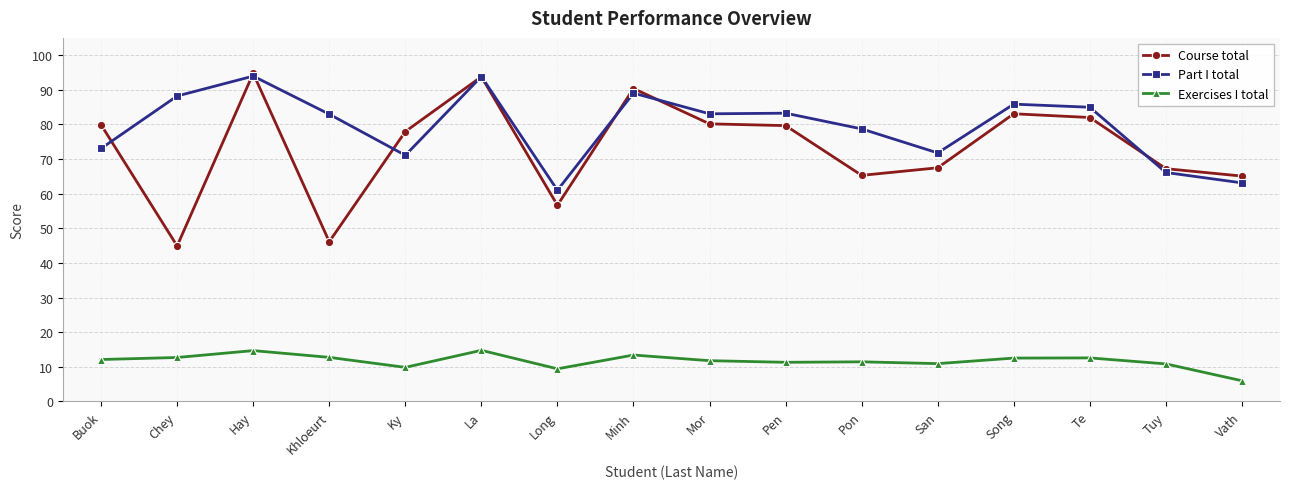

True or false: Exercises I total and Part I total cross at least once.

False